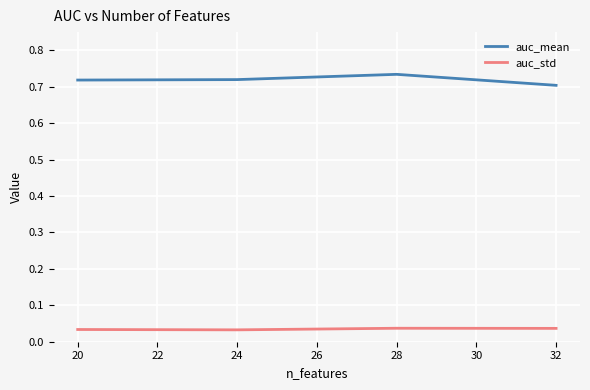

How many distinct data groups are displayed?

2